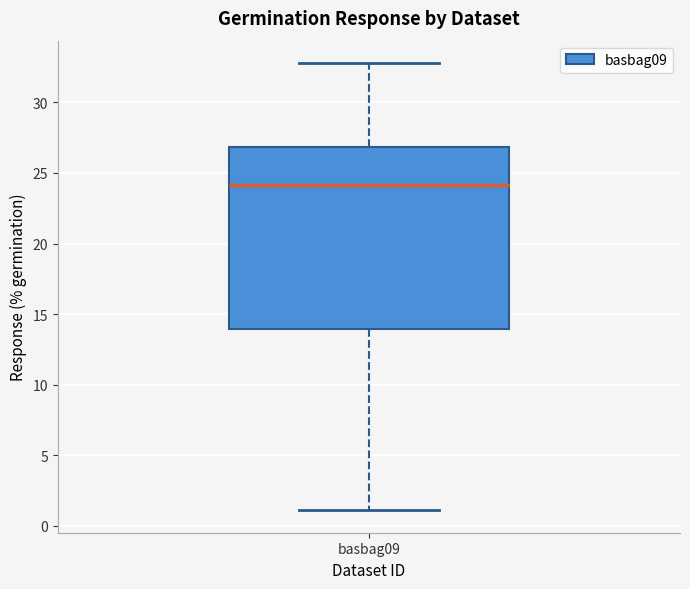

Read this box plot against the y-axis: the position of the median line, the range covered by the box, and the ends of both whiskers. The values are not printed on the chart, so give them approximately, as read against the axis.

median 24, box 14 to 27, whiskers 1 to 33